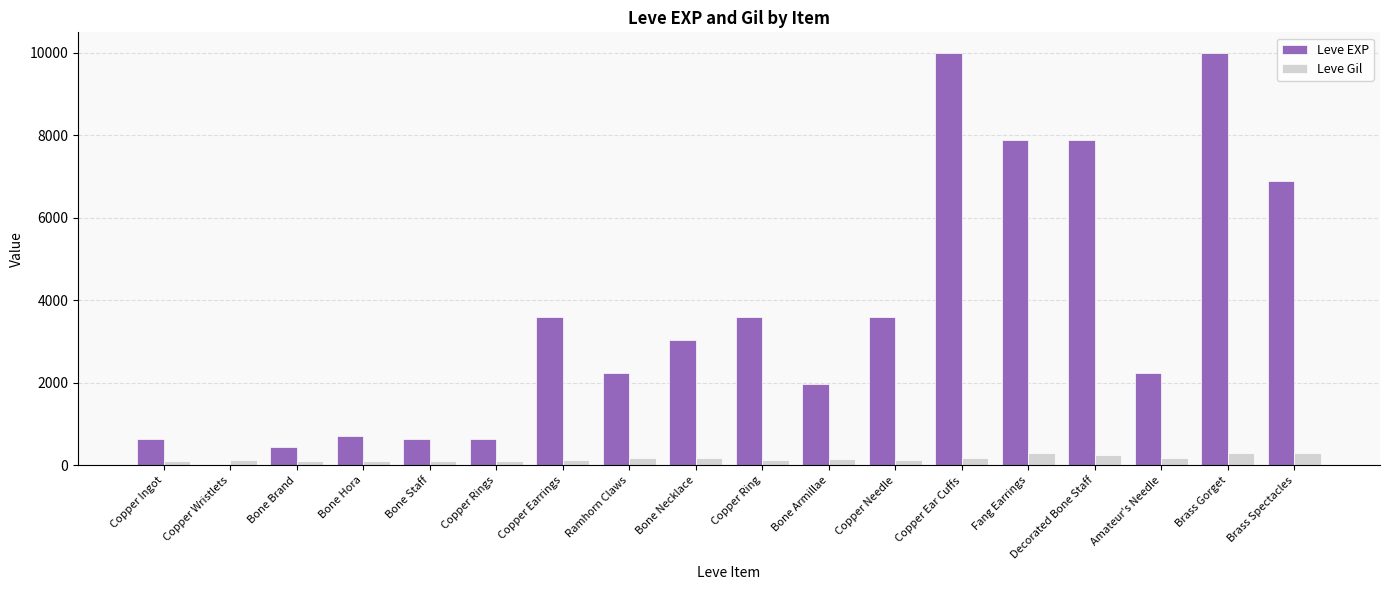

True or false: Leve EXP has a value of 6086 at Copper Ring.

False